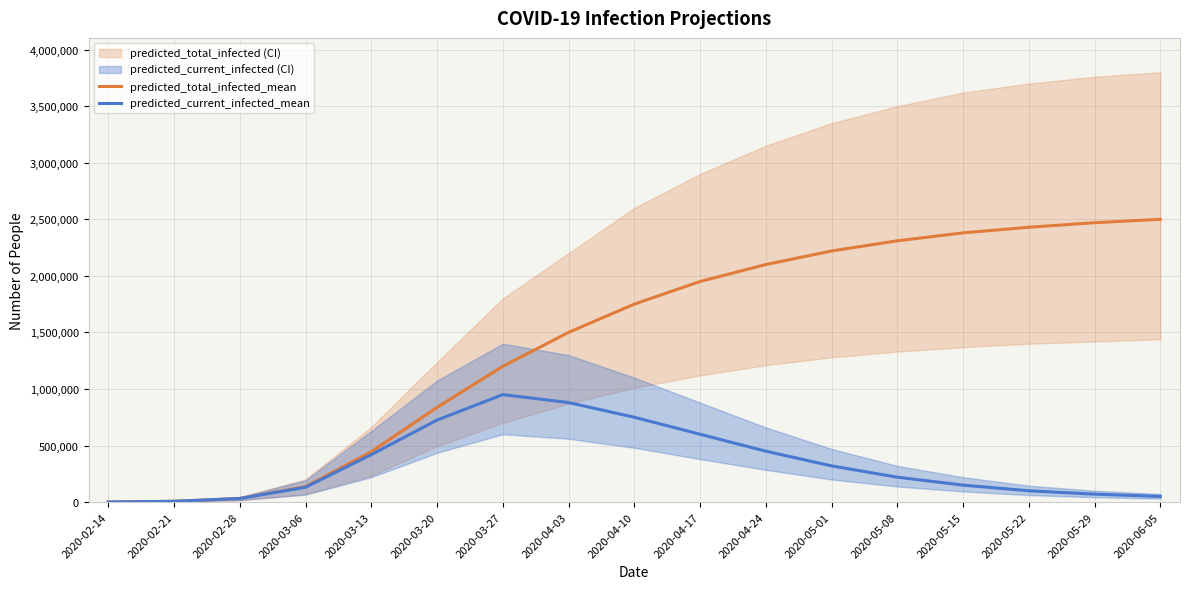

True or false: predicted_total_infected_mean has more than 0 interior local peaks.

False